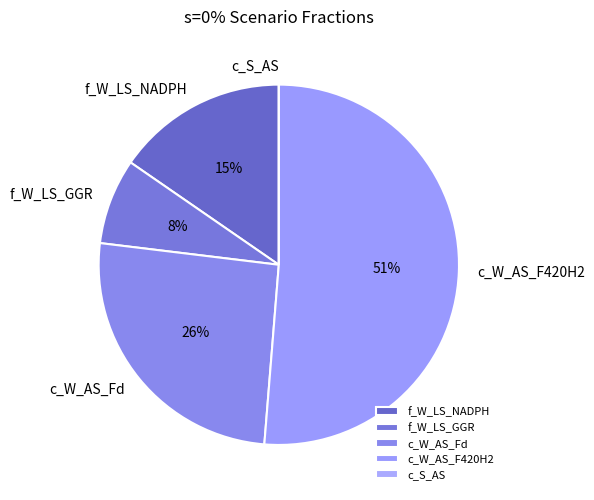

True or false: c_W_AS_F420H2 accounts for 51% of the total.

True